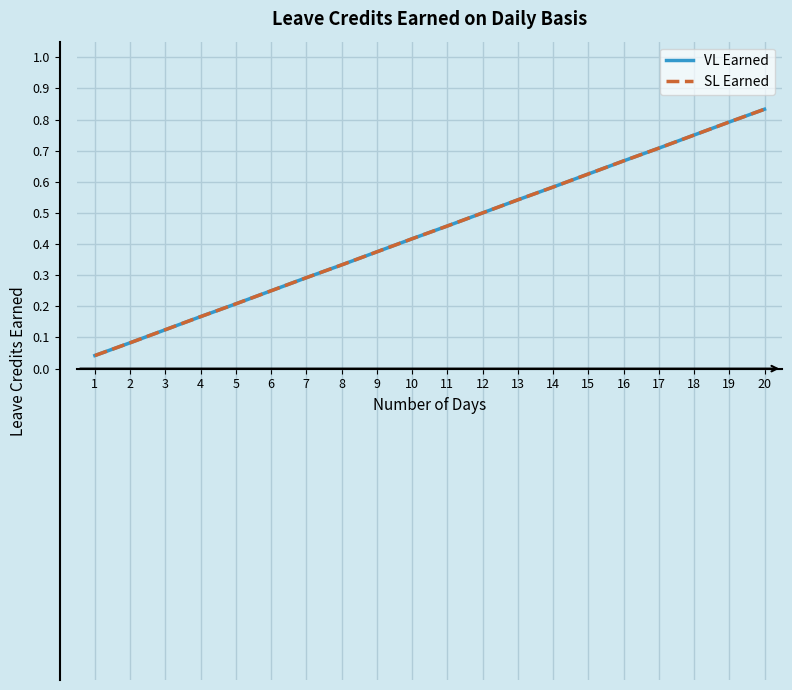

What is the sum of the VL Earned values at 10 and 2?

0.5